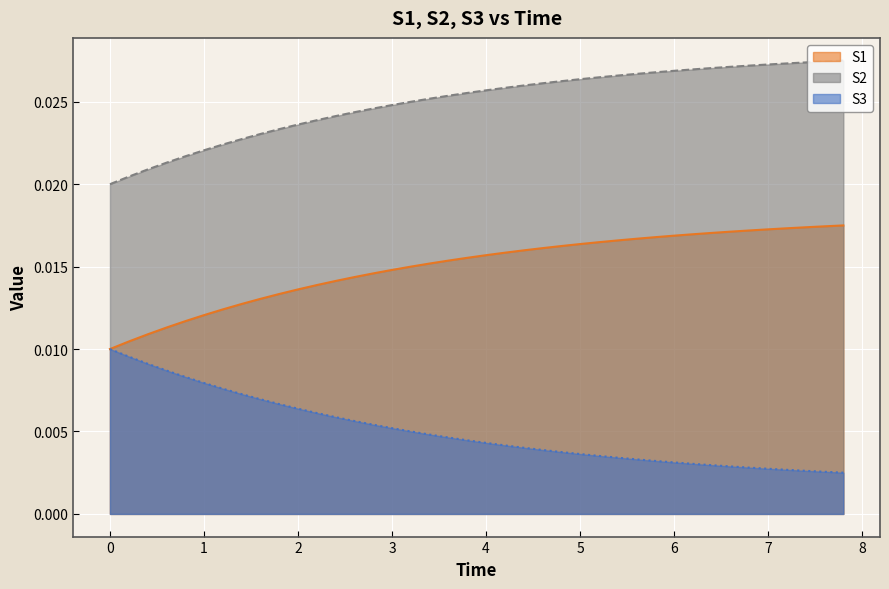

What are all the series names shown in the legend?

S1, S2, S3